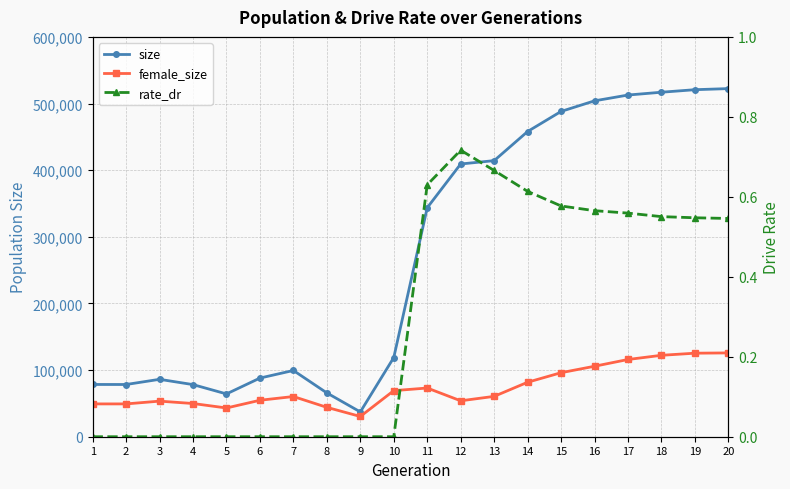

At which category does female_size reach its first local peak?

3